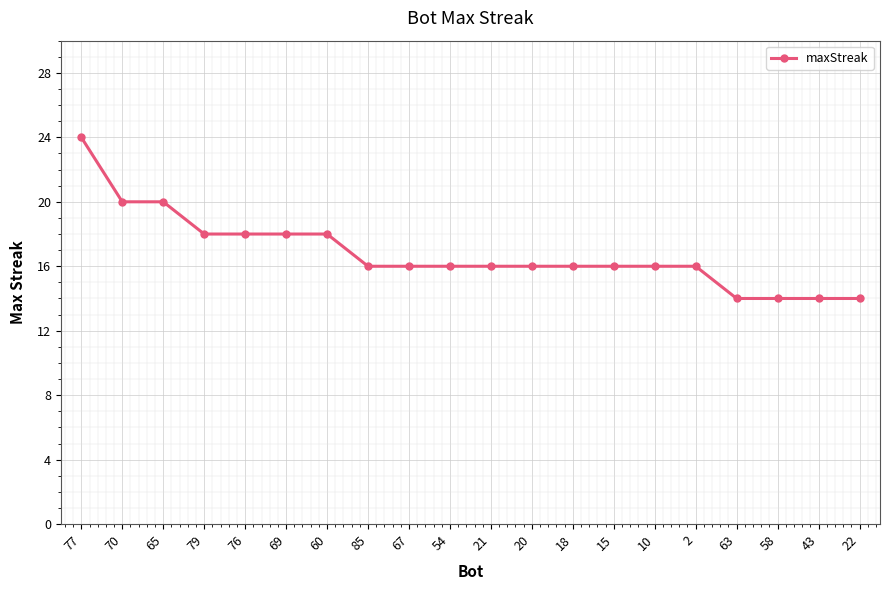

True or false: the data shows 16 at 20.

True